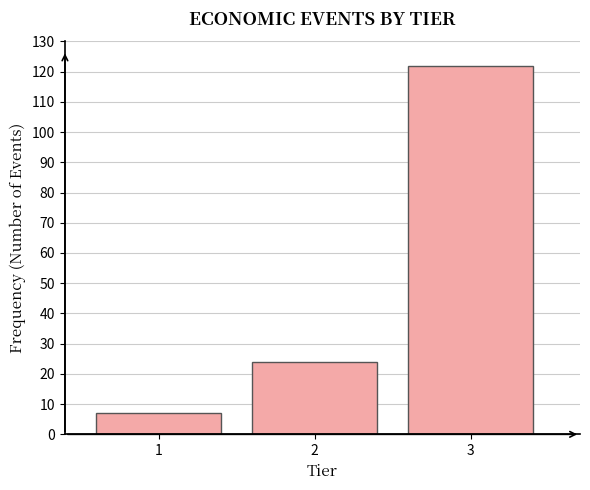

Reading left to right, transcribe all the data shown in this chart.

1=7	2=24	3=122